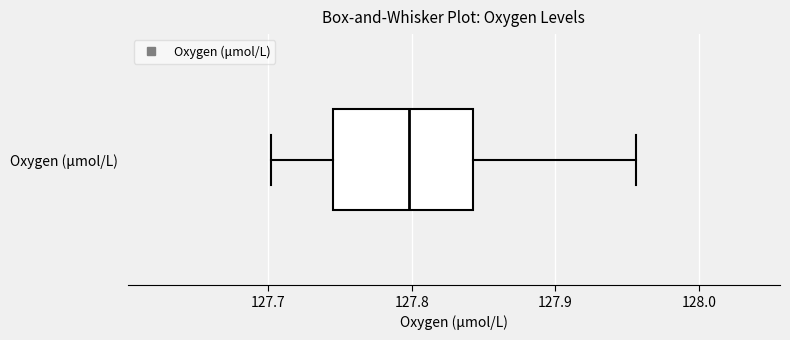

Read this box plot against the x-axis: the position of the median line, the range covered by the box, and the ends of both whiskers. The values are not printed on the chart, so give them approximately, as read against the axis.

median 127.80, box 127.75 to 127.84, whiskers 127.70 to 127.96